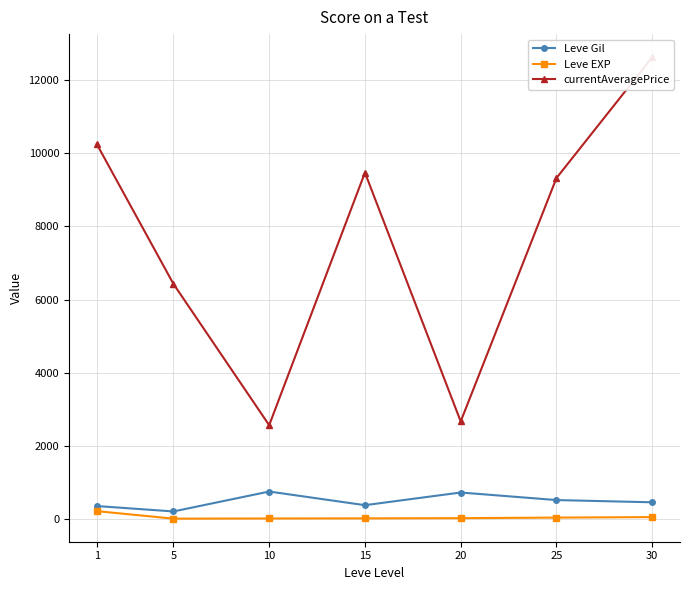

True or false: Leve EXP and currentAveragePrice cross at least once.

False